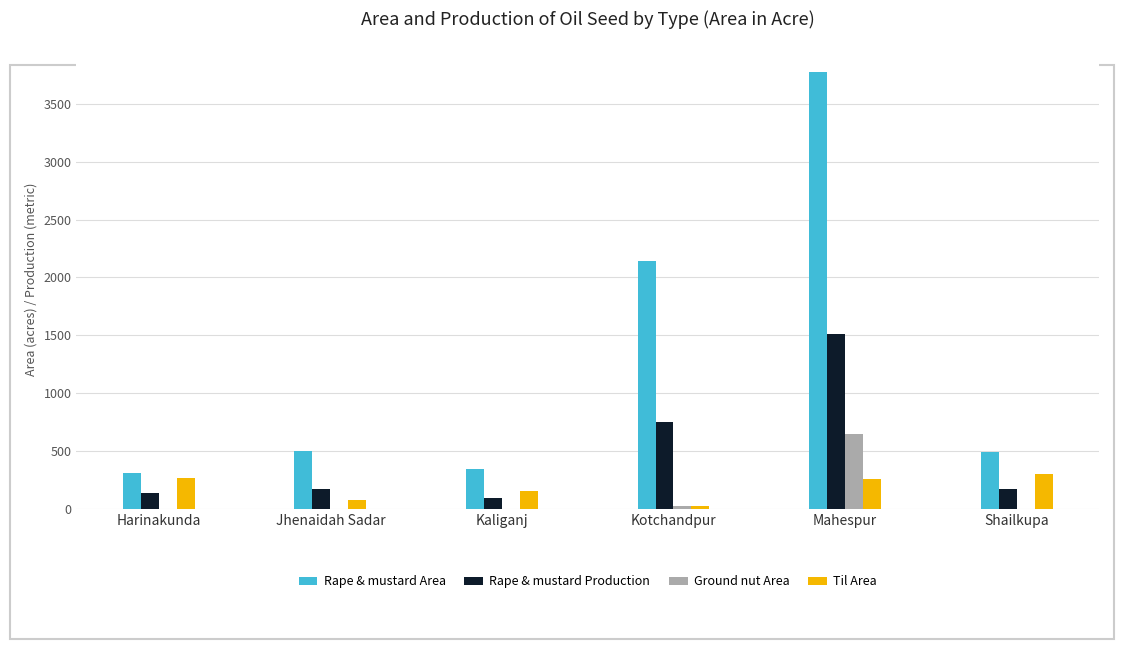

How many groups of bars are there?

6